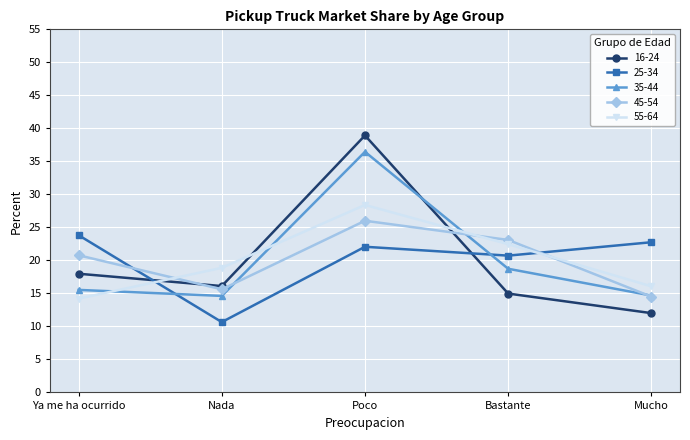

Which series changed the most between Ya me ha ocurrido and Mucho?

45-54